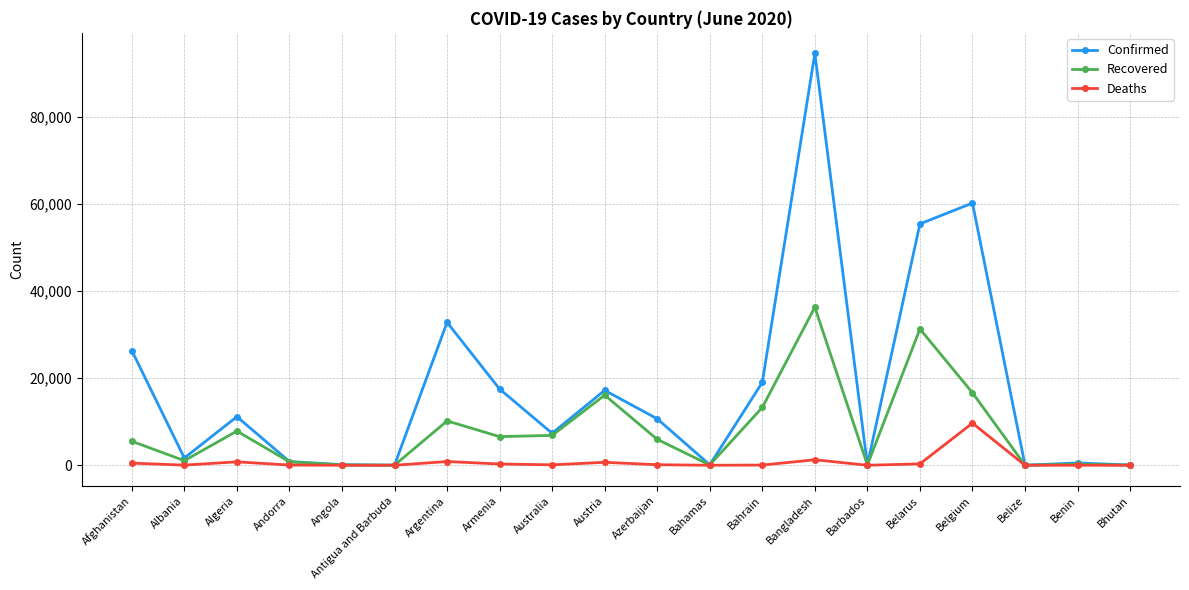

True or false: Recovered has a value of 7842 at Algeria.

True